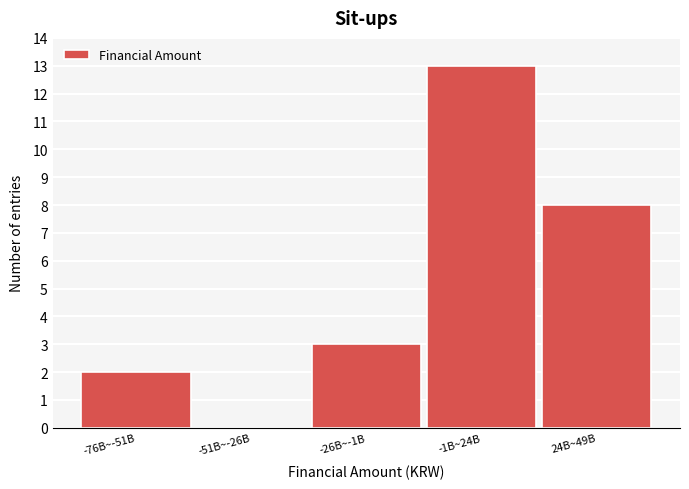

Reading left to right, extract all data points from this chart.

-76B~-51B=2	-51B~-26B=0	-26B~-1B=3	-1B~24B=13	24B~49B=8